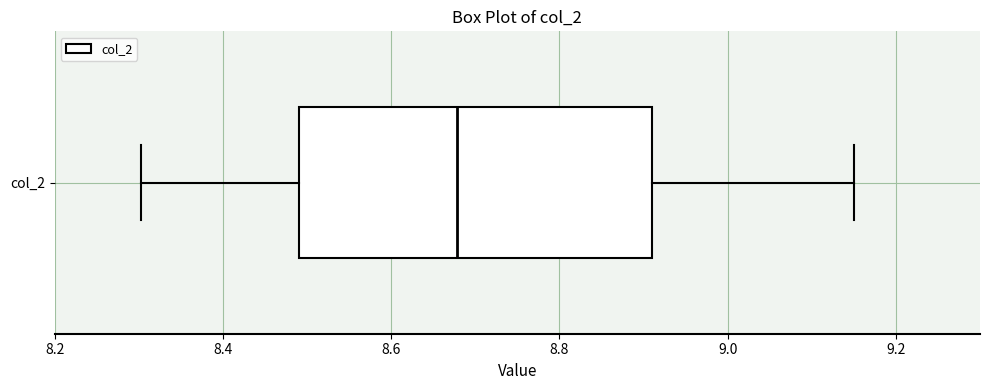

Where is the right edge of the box for col_2 on the x-axis? The values are not printed on the chart, so give them approximately, as read against the axis.

8.90